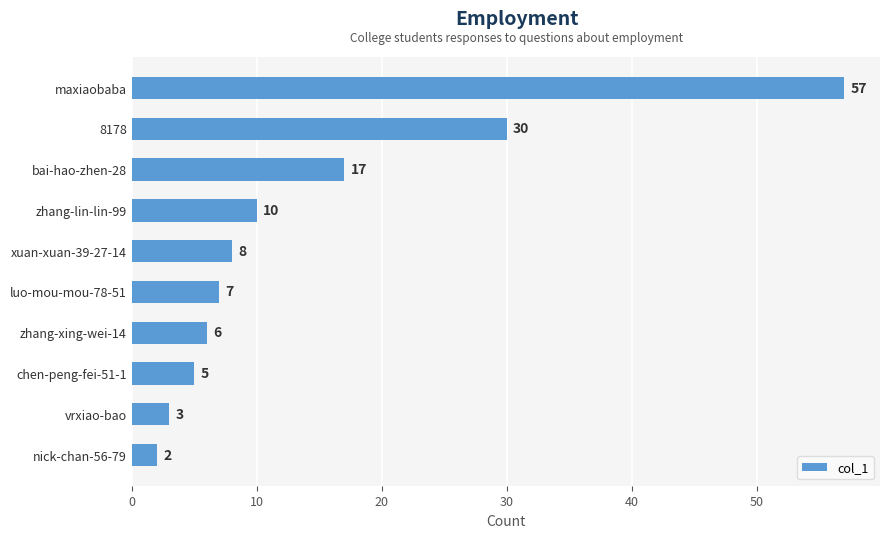

Reading top to bottom, list all the values displayed in this chart.

57	30	17	10	8	7	6	5	3	2